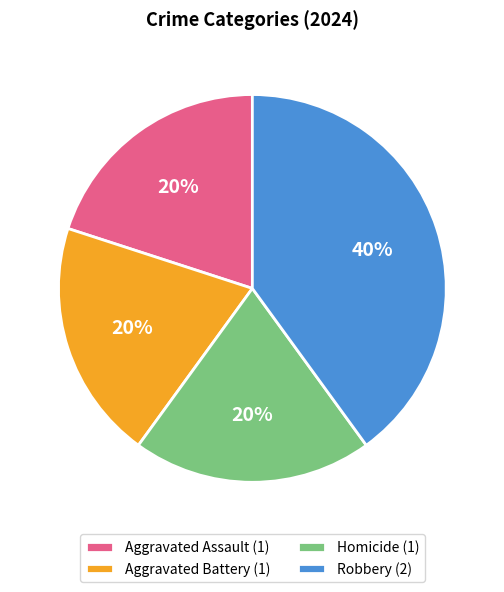

Between Robbery (2) and Homicide (1), which is larger?

Robbery (2)